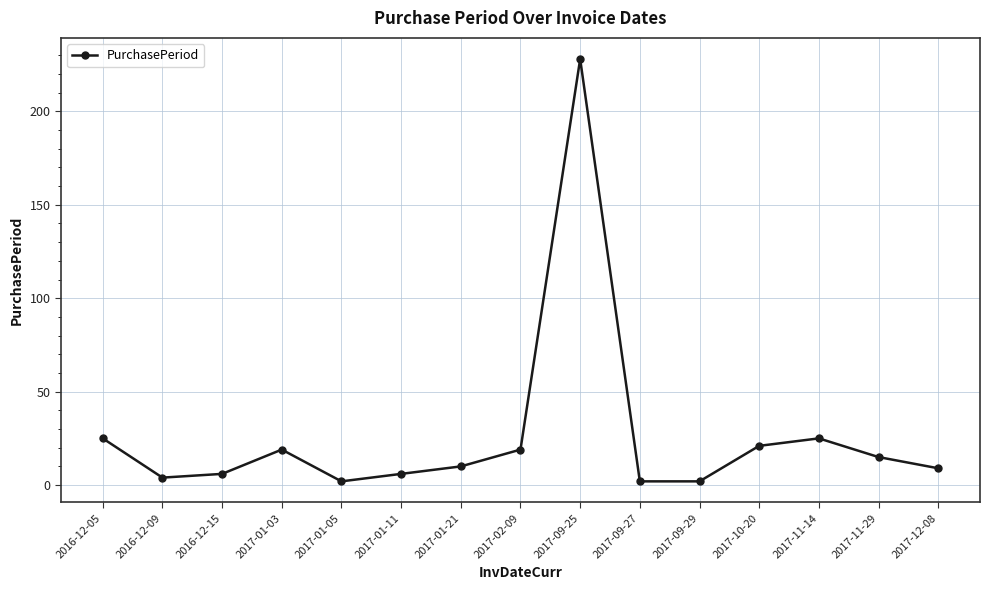

True or false: the data shows 21 at 2017-10-20.

True